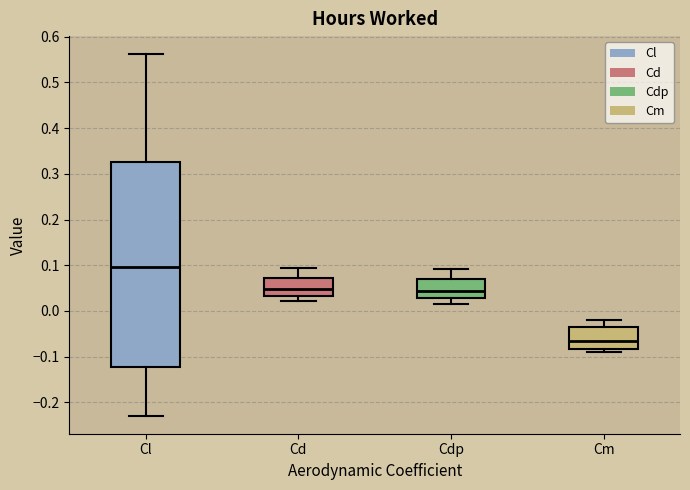

Where does the median line of the box for Cl sit on the y-axis? The values are not printed on the chart, so give them approximately, as read against the axis.

0.10